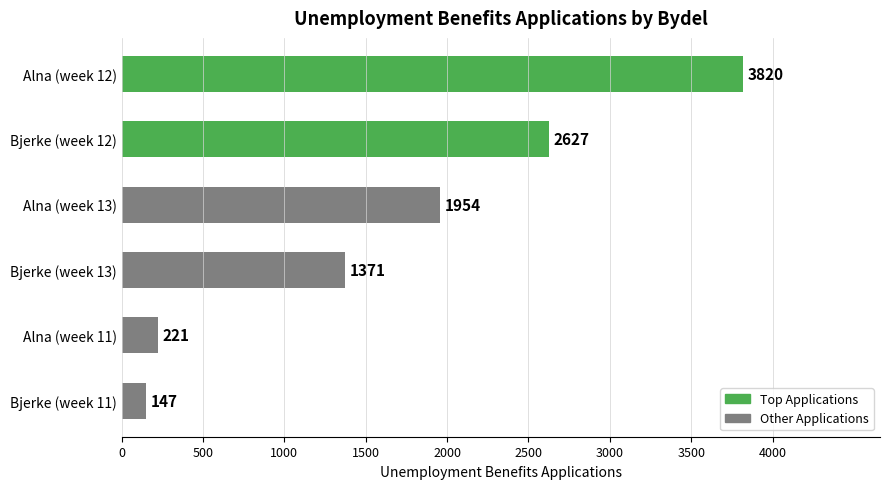

What is the label of the 4th bar from the top?

Bjerke (week 13)